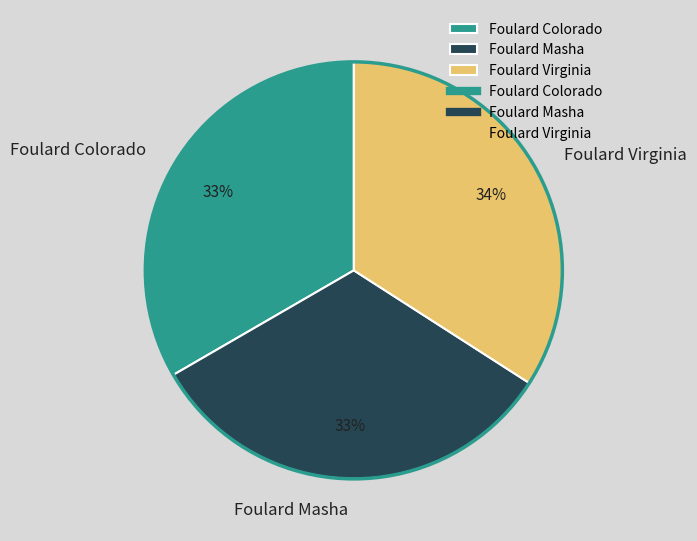

What percentage is the Foulard Masha slice, to the nearest percent?

33%